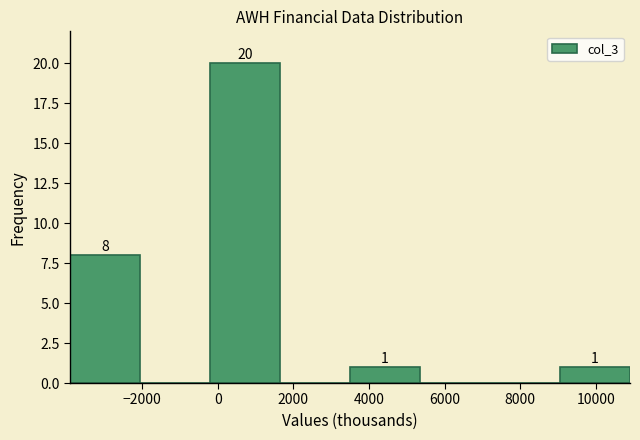

Which range on the x-axis has the tallest bar?

-200 to 1650